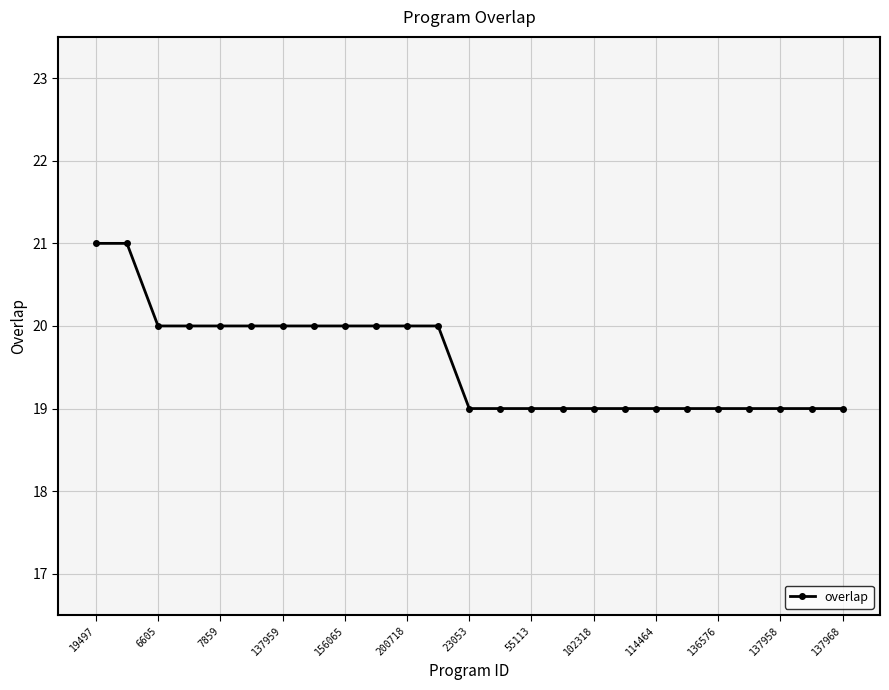

What is the sum of all values?

489